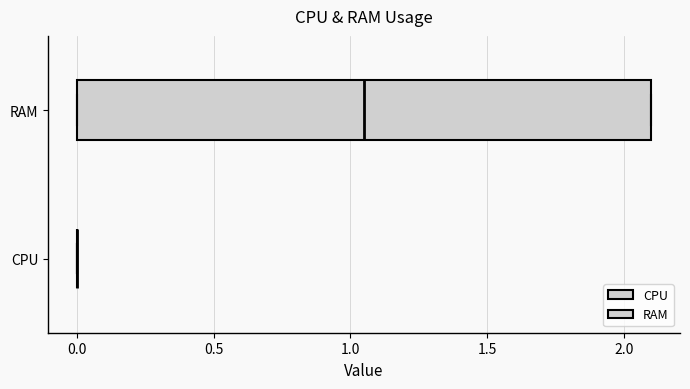

Comparing the boxes themselves (not the whiskers), which one is the widest?

RAM